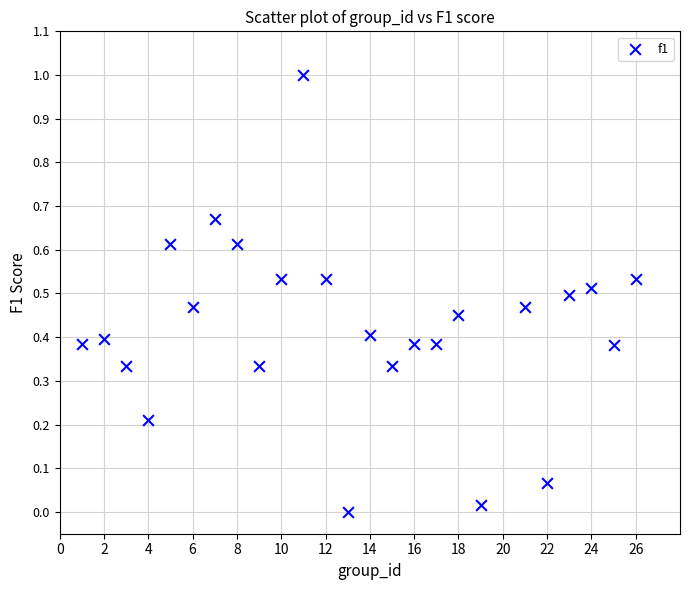

What is the range of Y values (max minus min)?

1.0